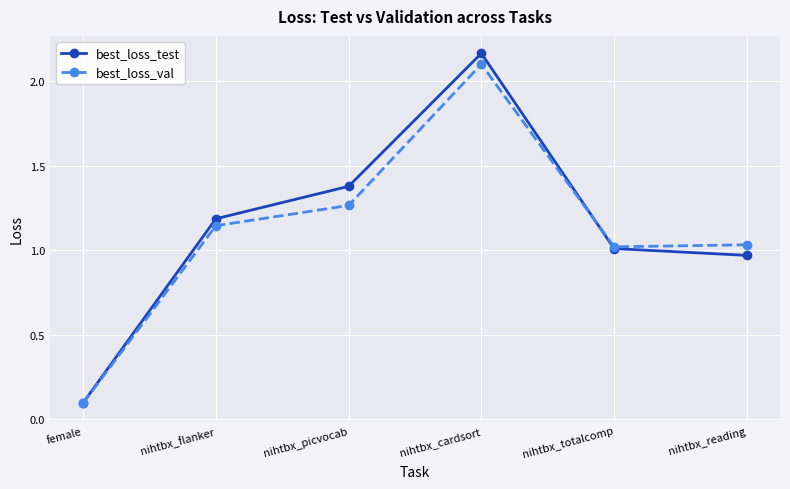

After their last crossing, which series has the higher values: best_loss_test or best_loss_val?

best_loss_val